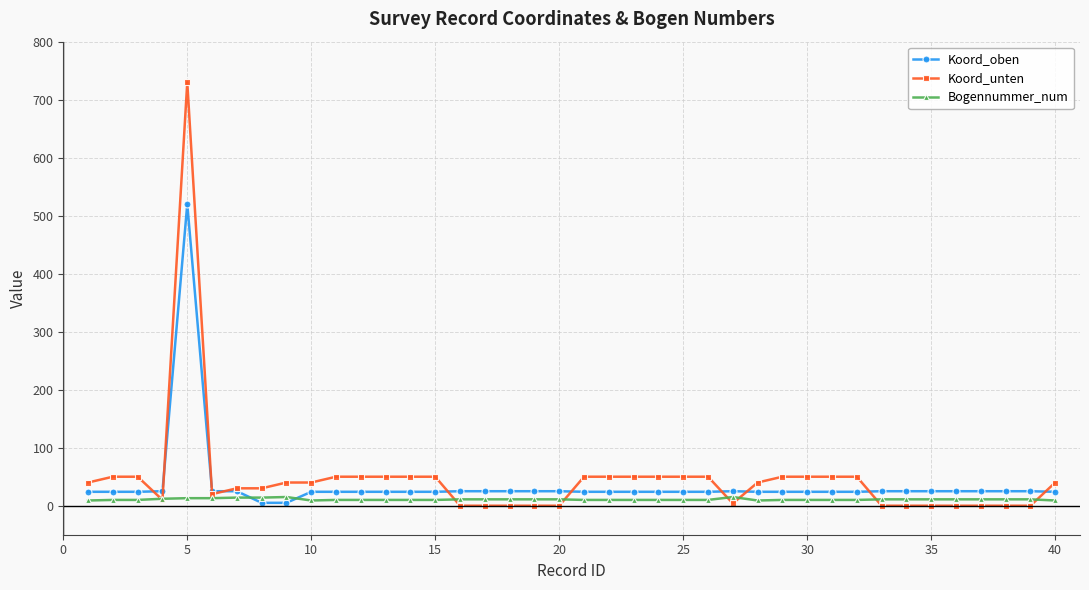

Which series has the largest range (max minus min)?

Koord_unten